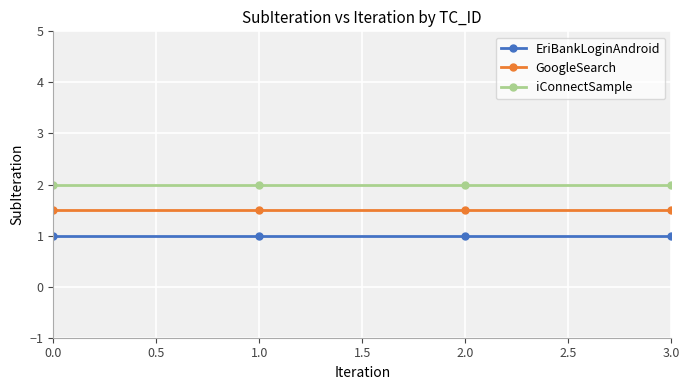

What is the average value of the EriBankLoginAndroid series?

1.0